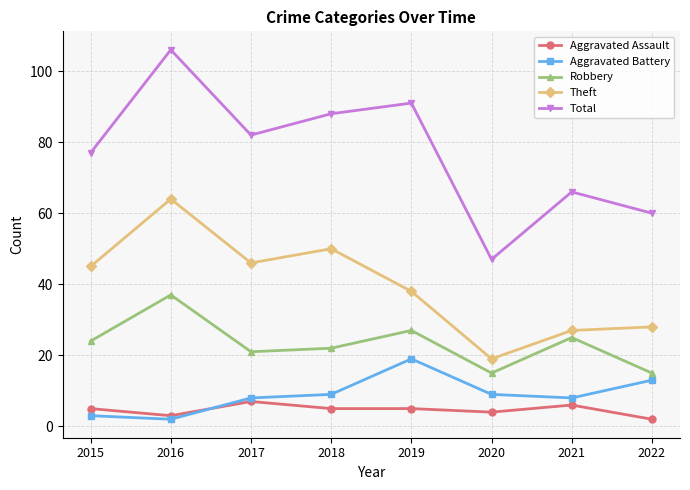

At which category does Theft reach its first local peak?

2016